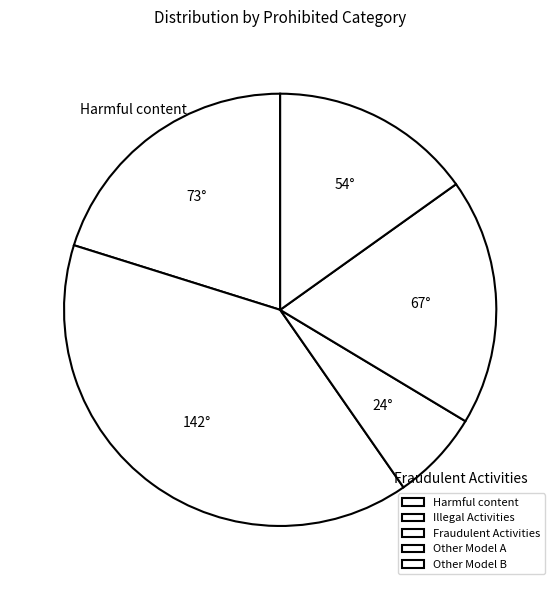

Count the number of slices in the pie.

5